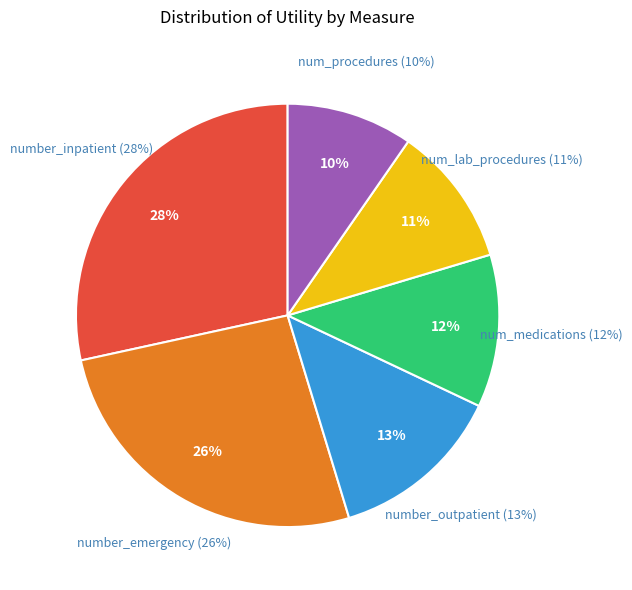

What is the majority slice?

number_inpatient